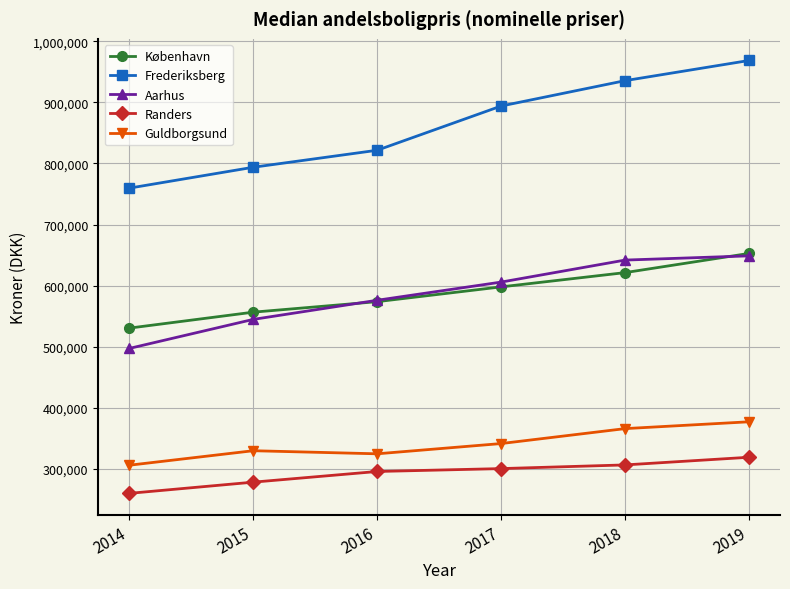

List the labels in order of Aarhus value, smallest first.

2014, 2015, 2016, 2017, 2018, 2019